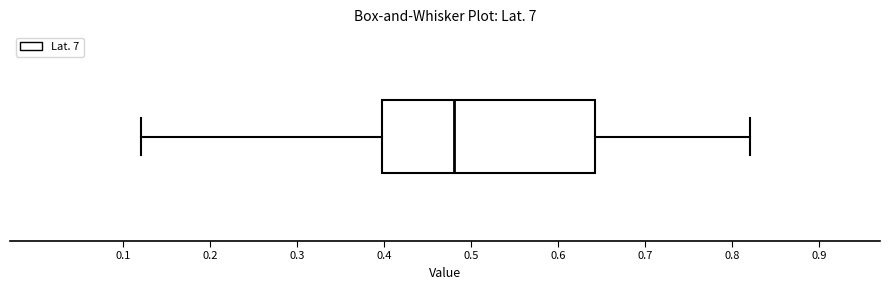

Read this box plot against the x-axis: the position of the median line, the range covered by the box, and the ends of both whiskers. The values are not printed on the chart, so give them approximately, as read against the axis.

median 0.48, box 0.40 to 0.64, whiskers 0.12 to 0.82